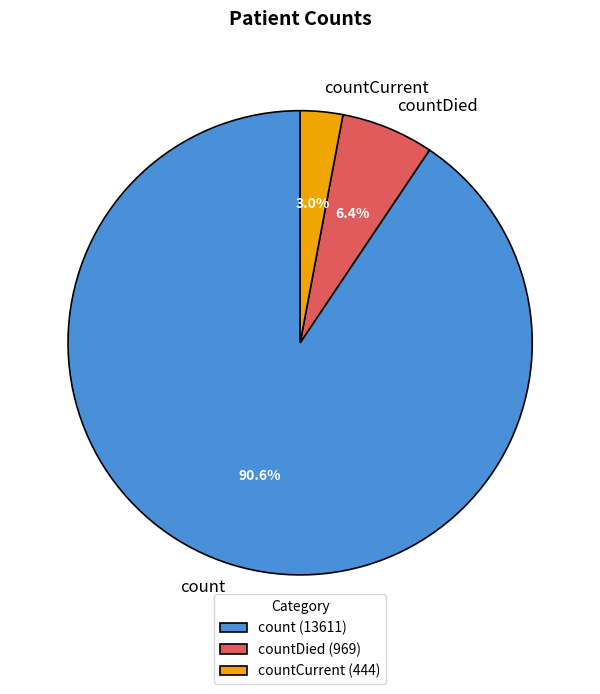

Does count account for over 50% of the chart?

Yes